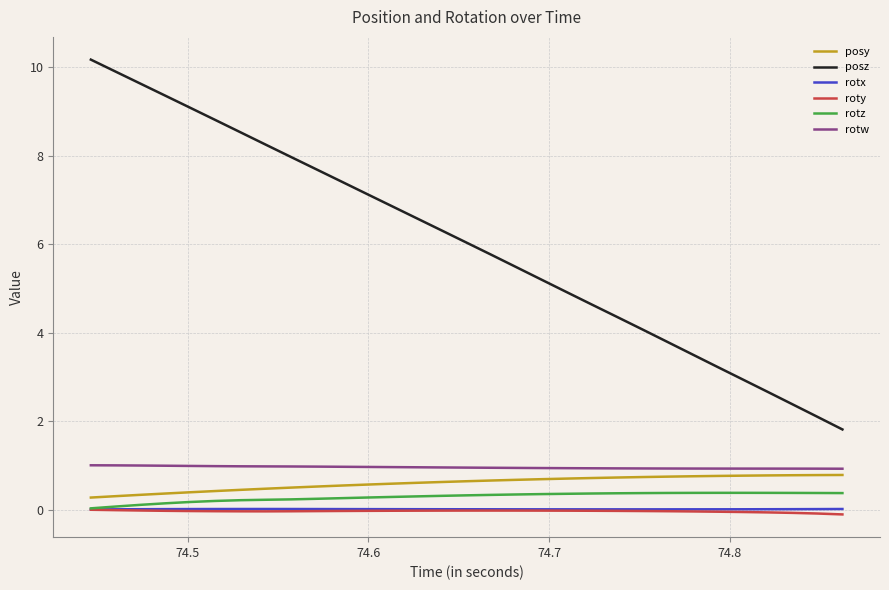

Which series has the largest total across all categories?

posz